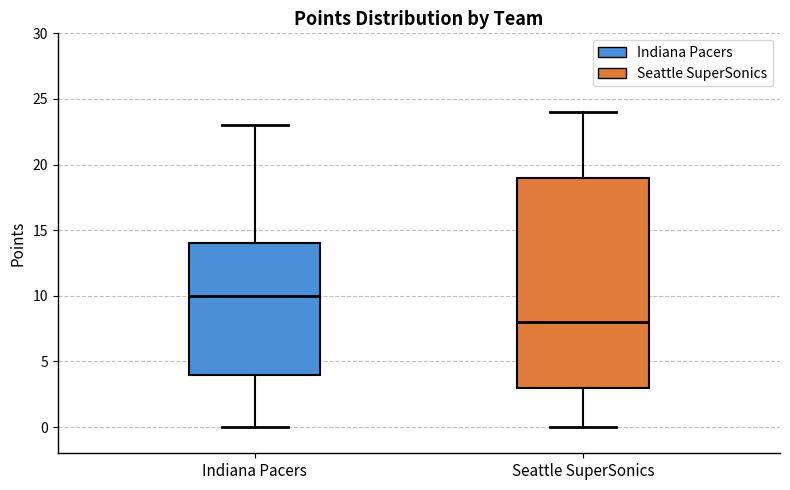

Reading left to right, transcribe this box plot: for each box, give where its median line is, the range the box spans, and where its two whiskers end, as read against the y-axis. The values are not printed on the chart, so give them approximately, as read against the axis.

Indiana Pacers: median 10, box 4 to 14, whiskers 0 to 23
Seattle SuperSonics: median 8, box 3 to 19, whiskers 0 to 24